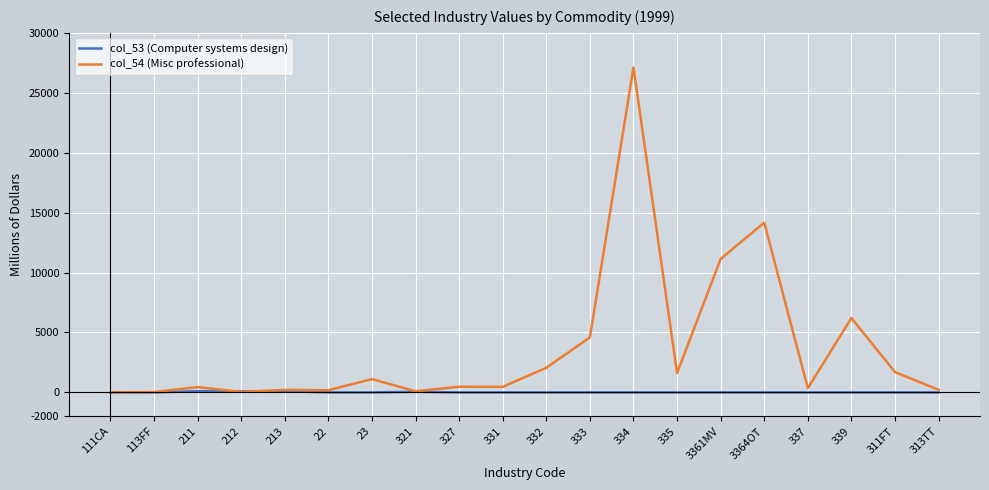

At which category is the sum across all series the highest?

334